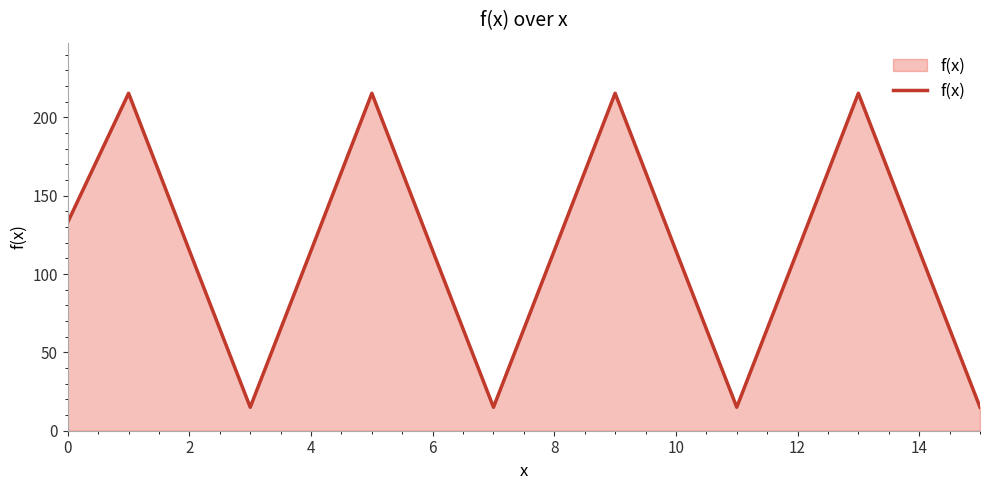

What is the greatest value displayed?

215.4